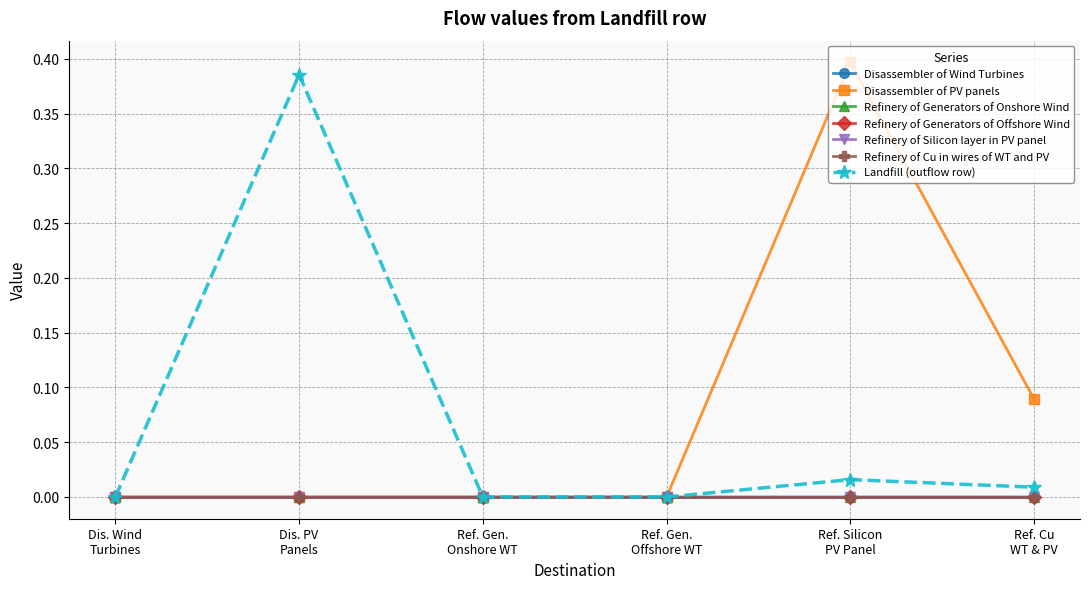

Does the chart have visible grid lines?

Yes